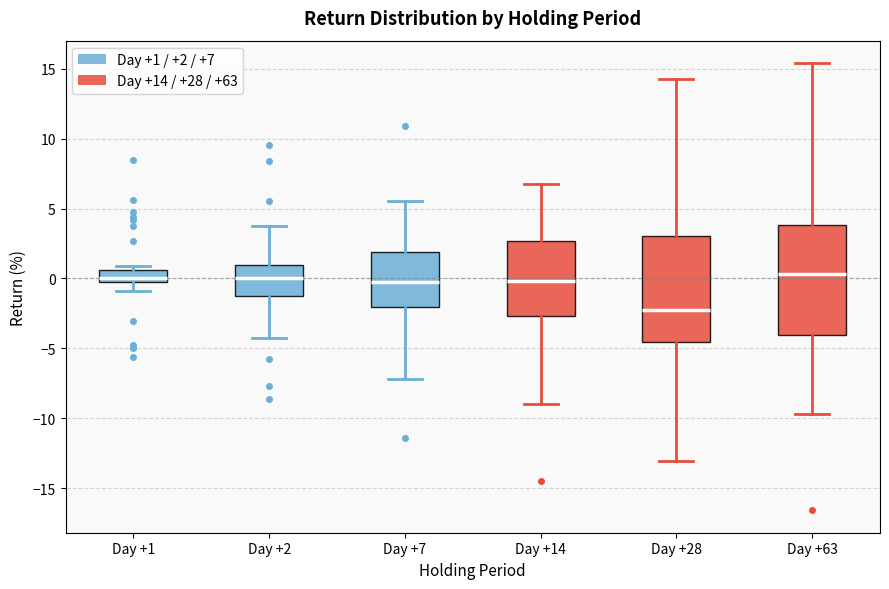

Where does the median line of the box for Day +63 sit on the y-axis? The values are not printed on the chart, so give them approximately, as read against the axis.

0.5